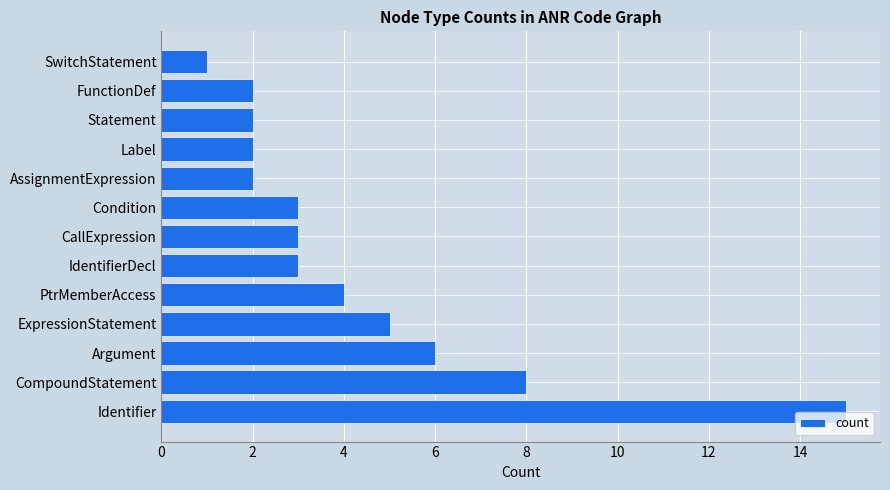

What is the change in value from ExpressionStatement to SwitchStatement?

-4